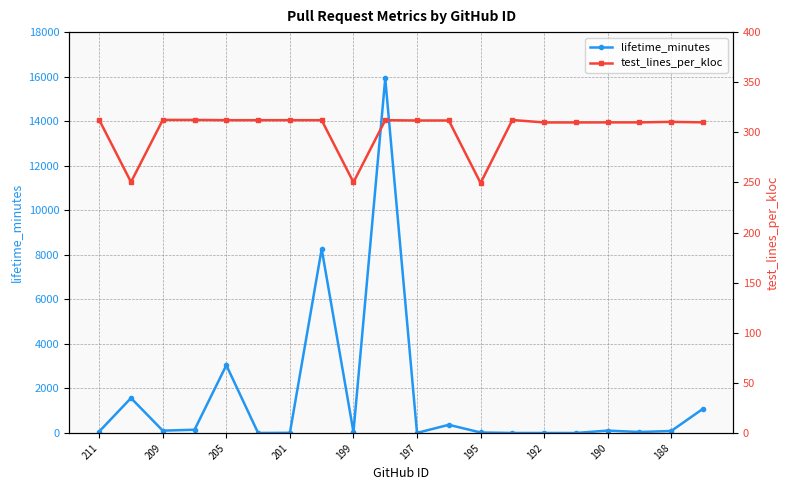

True or false: lifetime_minutes has more than 1 points higher than both neighbors.

True